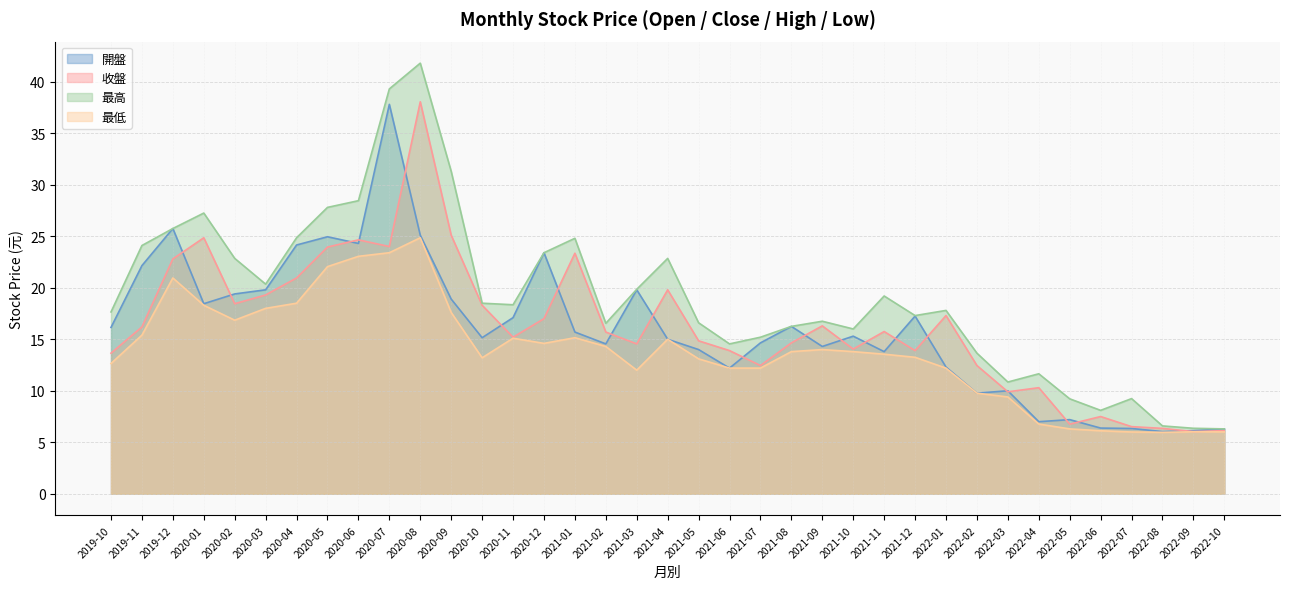

Where does the 收盤 series first go above 15?

2019-11